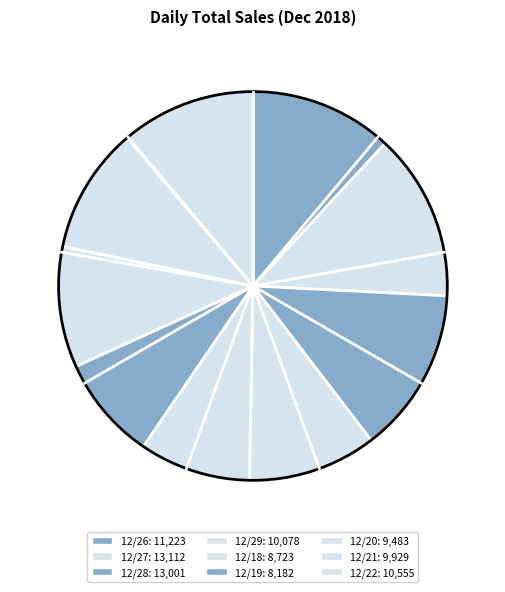

The 12/29 slice represents 11% of the pie. True or false?

True